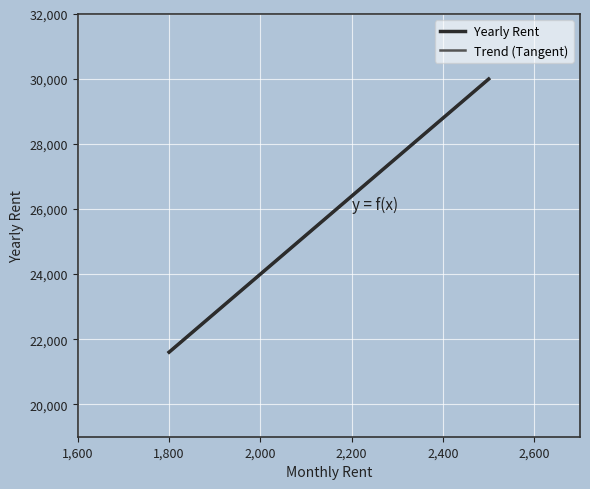

At which label does the data first exceed 24000?

2500